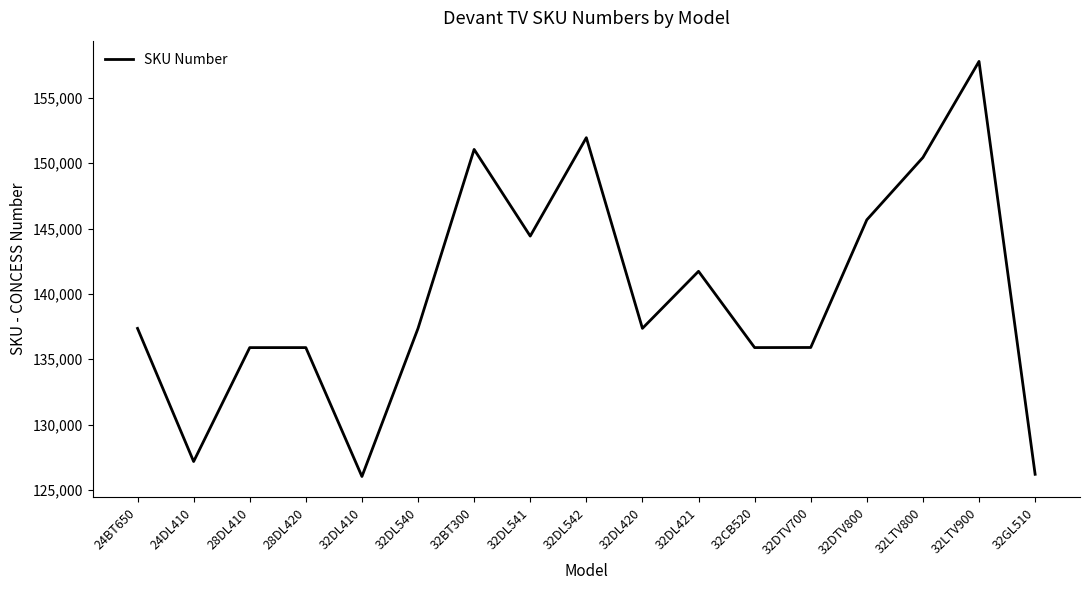

What is the ratio of the value at 28DL410 to the value at 32CB520?

1.0